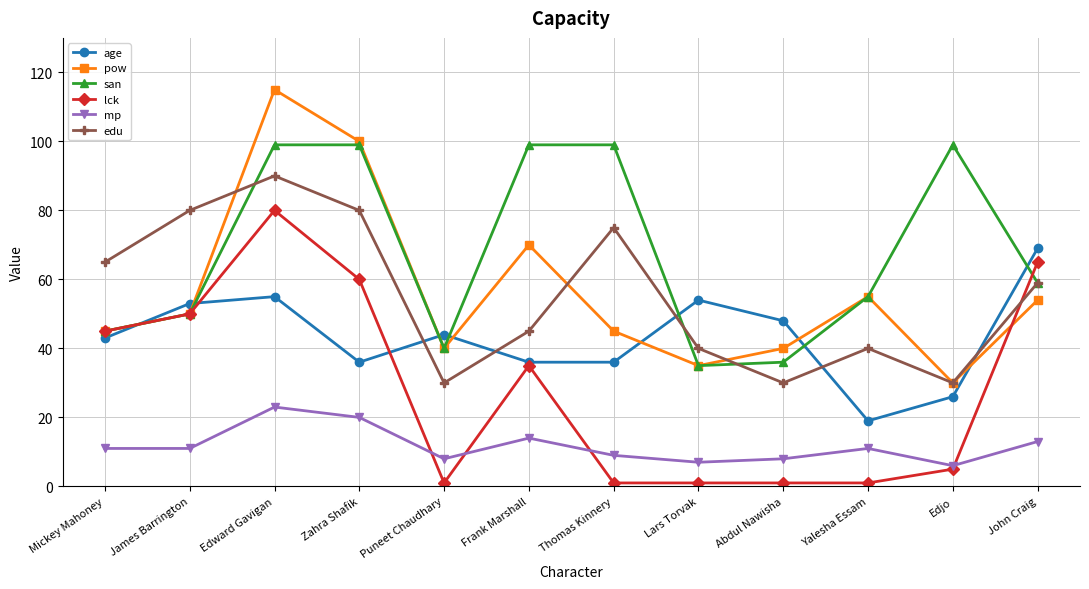

Reading left to right, extract all data points from this chart.

age: 43	53	55	36	44	36	36	54	48	19	26	69
pow: 45	50	115	100	40	70	45	35	40	55	30	54
san: 45	50	99	99	40	99	99	35	36	55	99	59
lck: 45	50	80	60	1	35	1	1	1	1	5	65
mp: 11	11	23	20	8	14	9	7	8	11	6	13
edu: 65	80	90	80	30	45	75	40	30	40	30	59